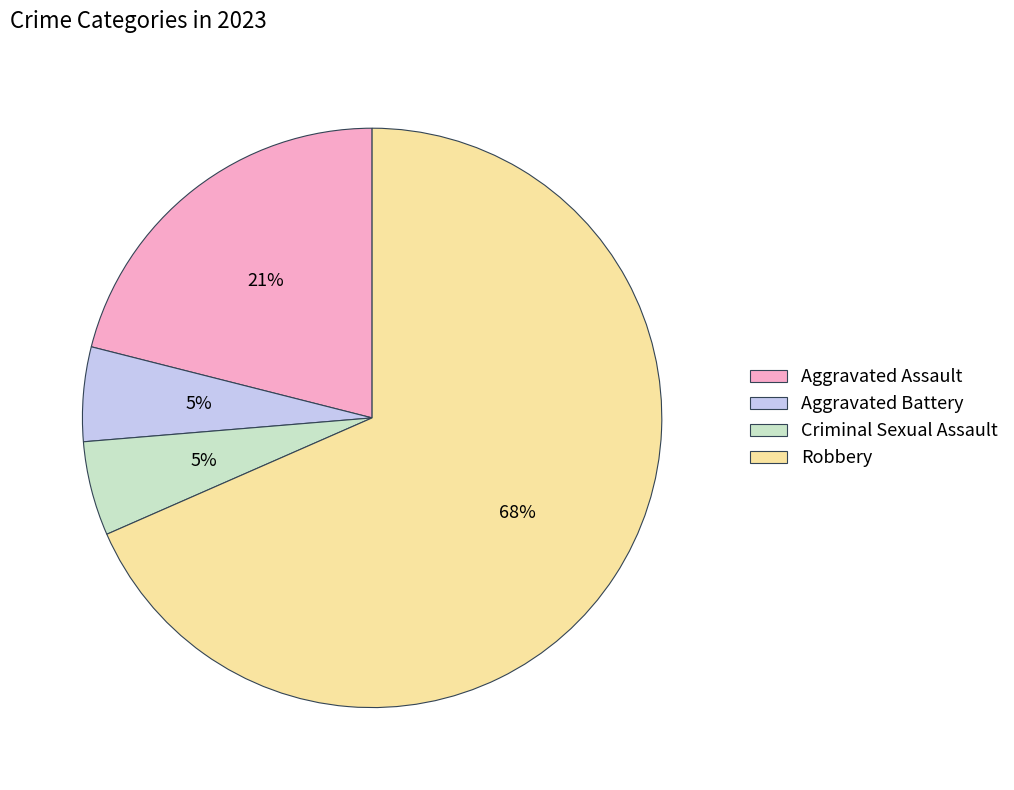

What is the largest slice in the pie chart?

Robbery